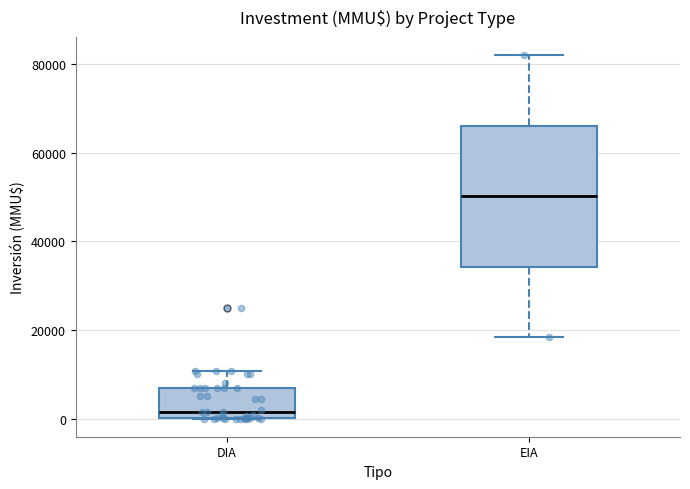

Reading left to right, read every box against the y-axis: the position of its median line, the range the box covers, and the ends of its whiskers. The values are not printed on the chart, so give them approximately, as read against the axis.

DIA: median 2000, box 0 to 8000, whiskers 0 to 10000
EIA: median 50000, box 34000 to 66000, whiskers 18000 to 82000